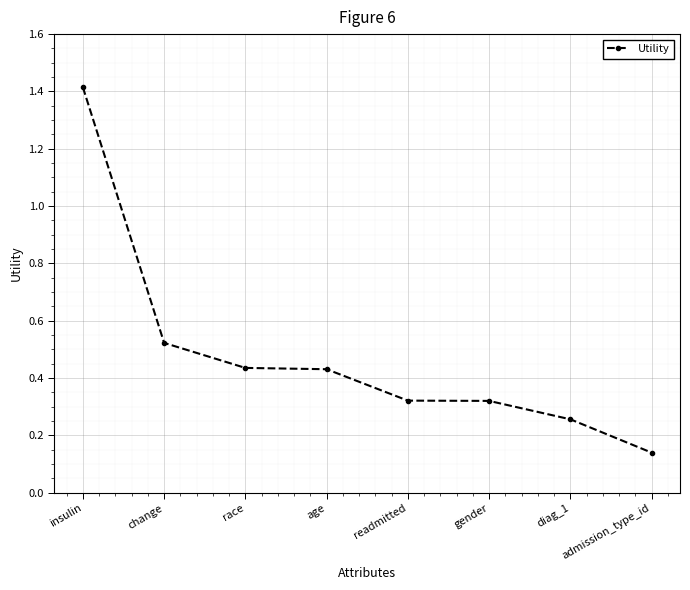

What is the difference between the maximum and minimum values?

1.3